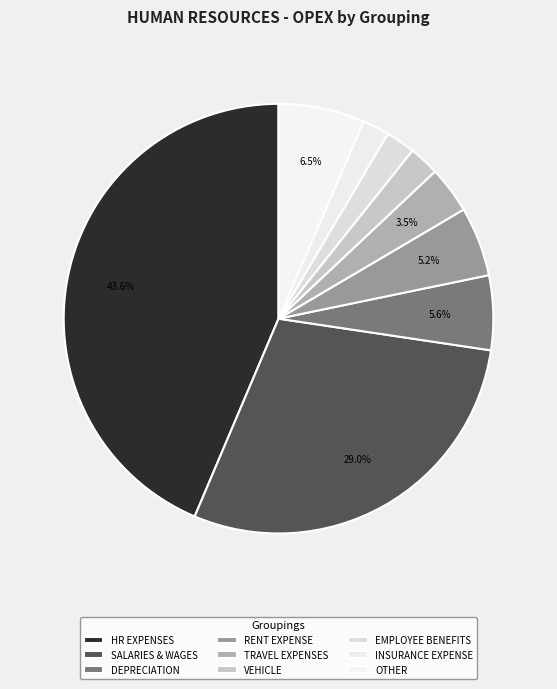

How many slices are in this pie chart?

9